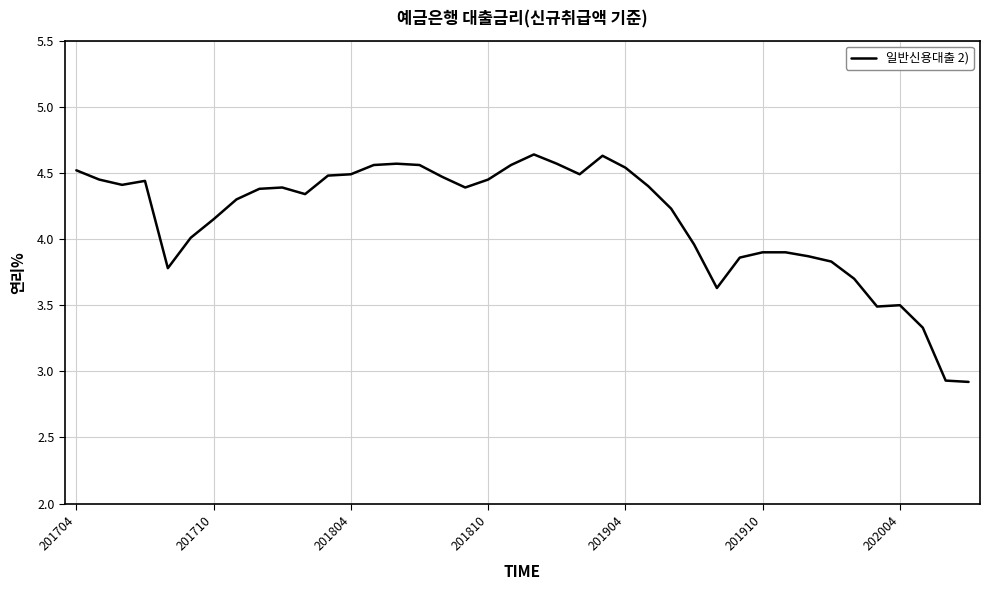

What is the smallest value displayed?

2.9